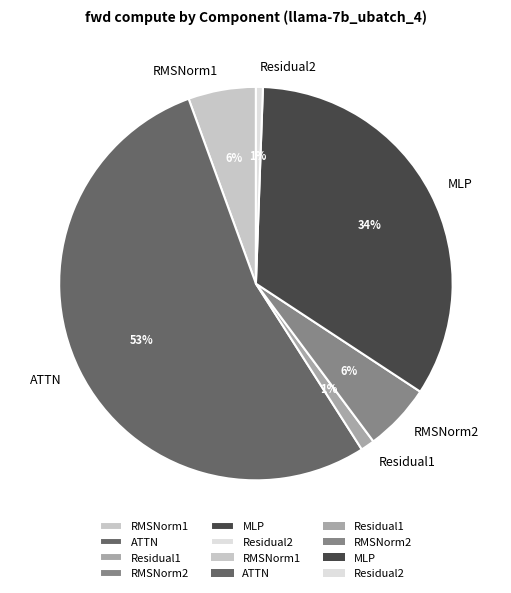

What percentage is the RMSNorm1 slice, to the nearest percent?

6%